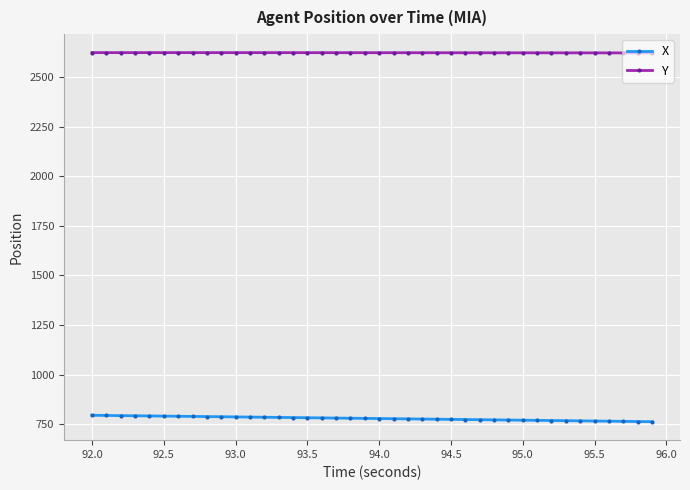

Which series has the largest total across all categories?

Y